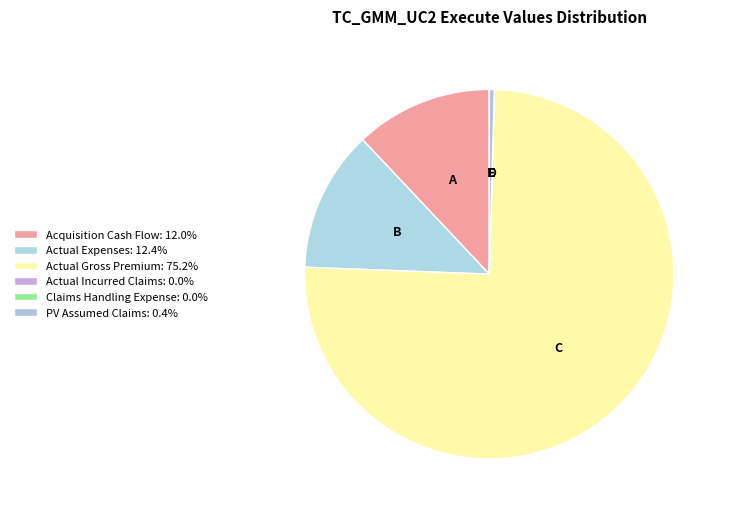

To the nearest percent, what is the average slice percentage?

17%